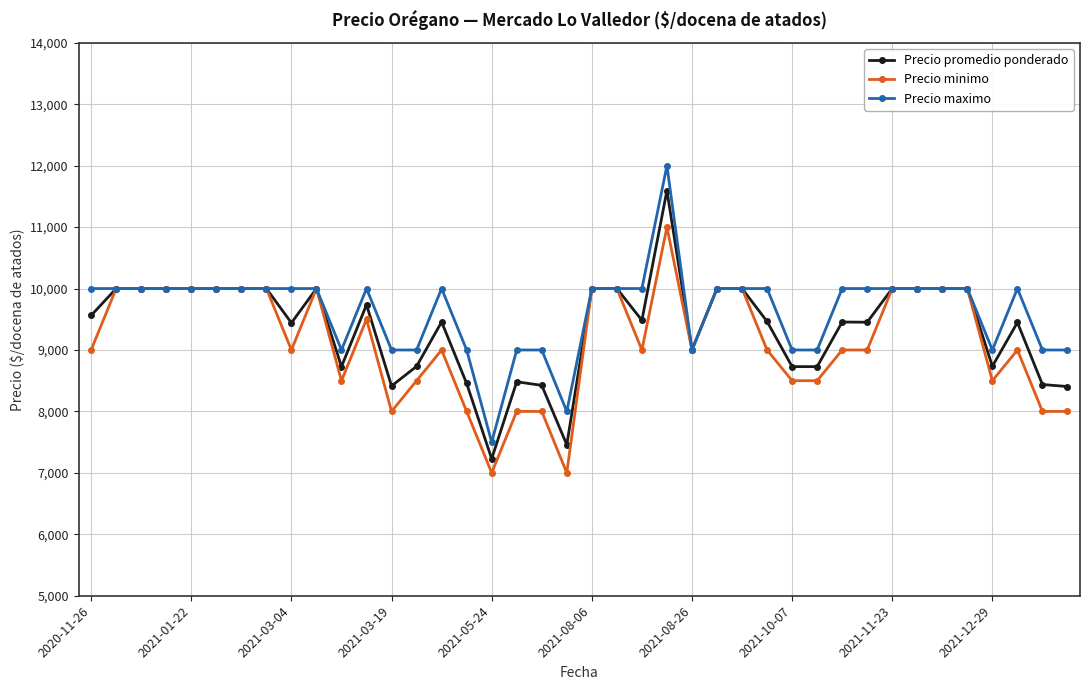

What is the greatest value displayed?

12000